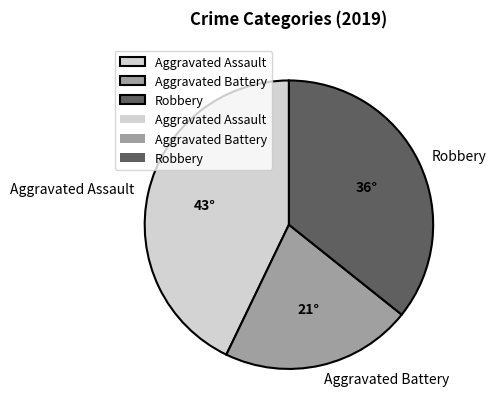

The Aggravated Battery slice represents 21% of the pie. True or false?

True